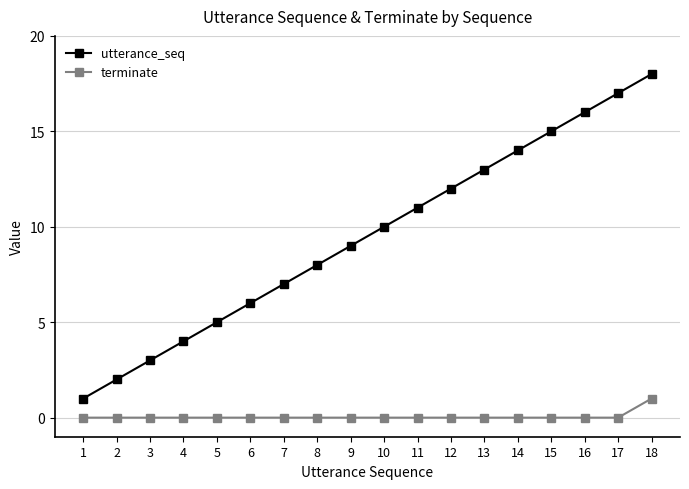

Is the value of terminate at 3 greater than the value of utterance_seq at 1?

No